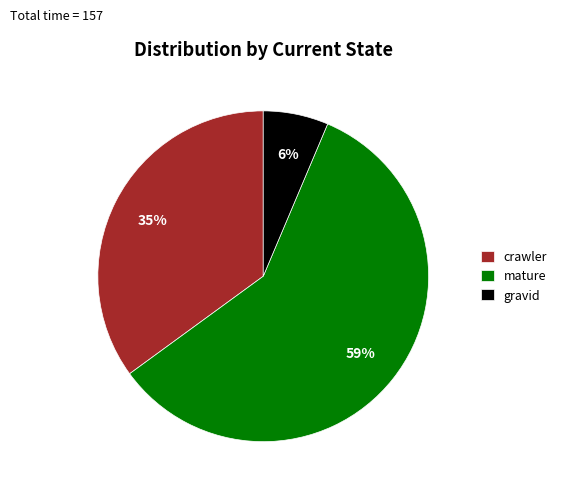

To the nearest percent, what is the average slice percentage?

33%